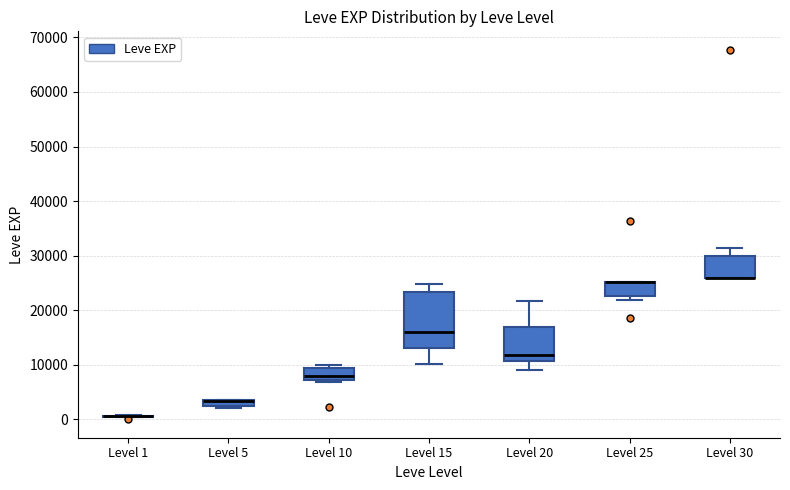

Comparing the boxes themselves (not the whiskers), which one is the tallest?

Level 15